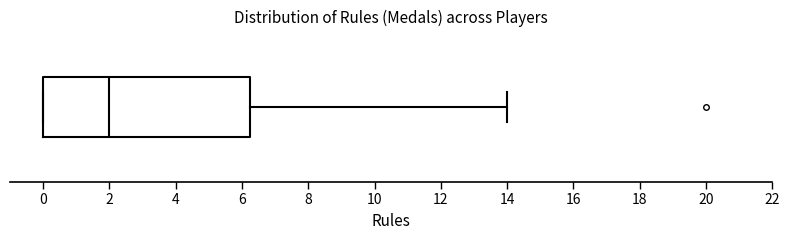

Transcribe this box plot: give where the median line is, the range the box spans, and where the two whiskers end, as read against the x-axis. The values are not printed on the chart, so give them approximately, as read against the axis.

median 2.0, box 0.0 to 6.2, whiskers 0.0 to 14.0